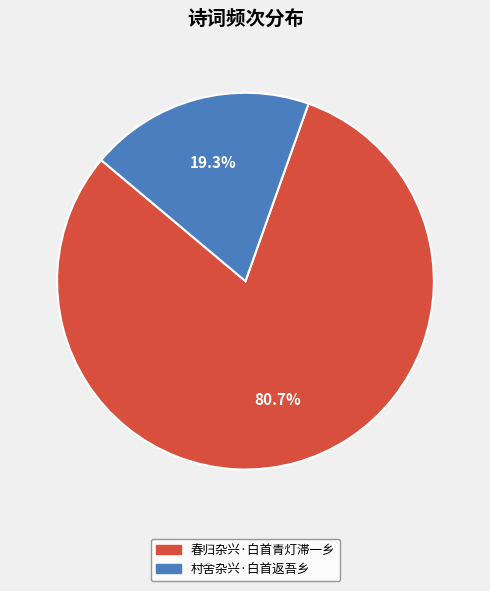

True or false: 村舍杂兴·白首返吾乡 accounts for 33% of the total.

False